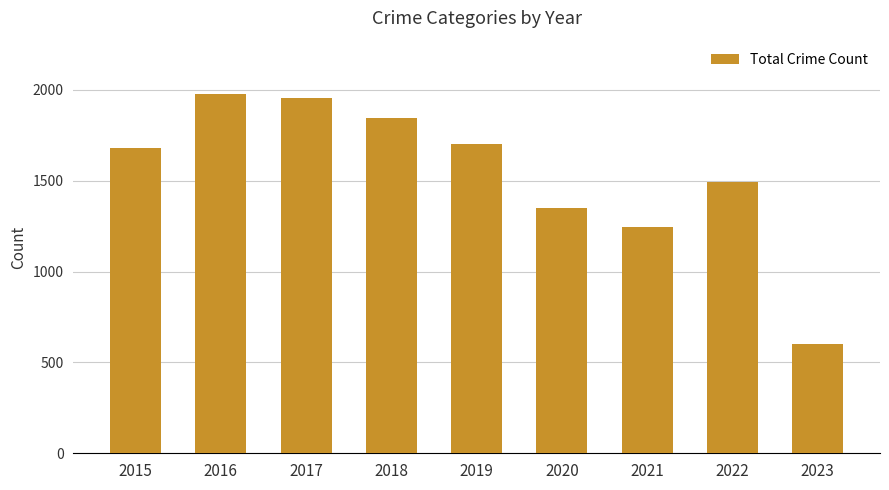

Count the number of categories in the chart.

9